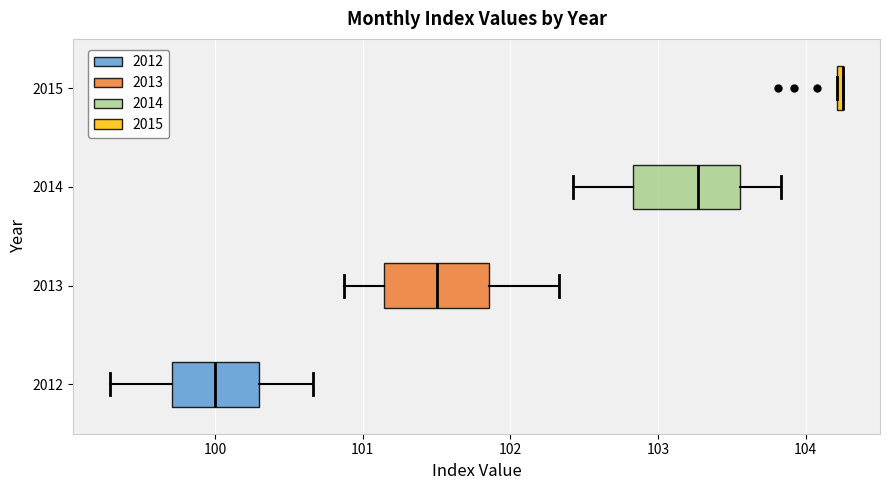

Where is the right edge of the box at y = 2014 on the x-axis? The values are not printed on the chart, so give them approximately, as read against the axis.

103.6